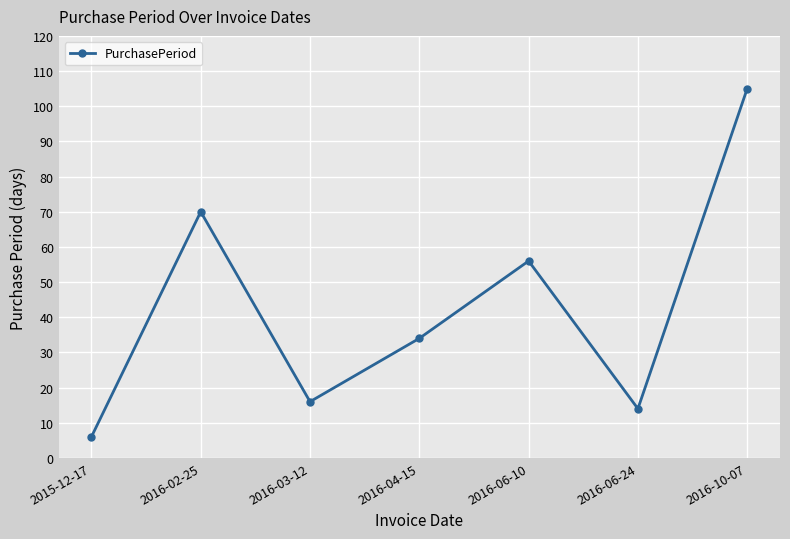

List the labels in order of value, smallest first.

2015-12-17, 2016-06-24, 2016-03-12, 2016-04-15, 2016-06-10, 2016-02-25, 2016-10-07